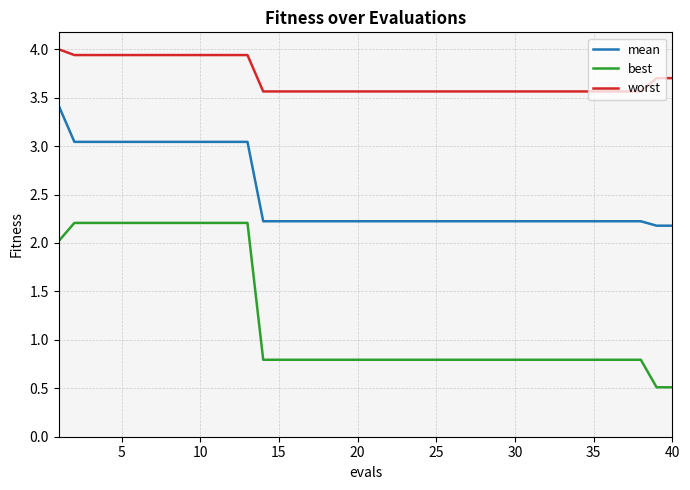

What is the maximum value for best?

2.2